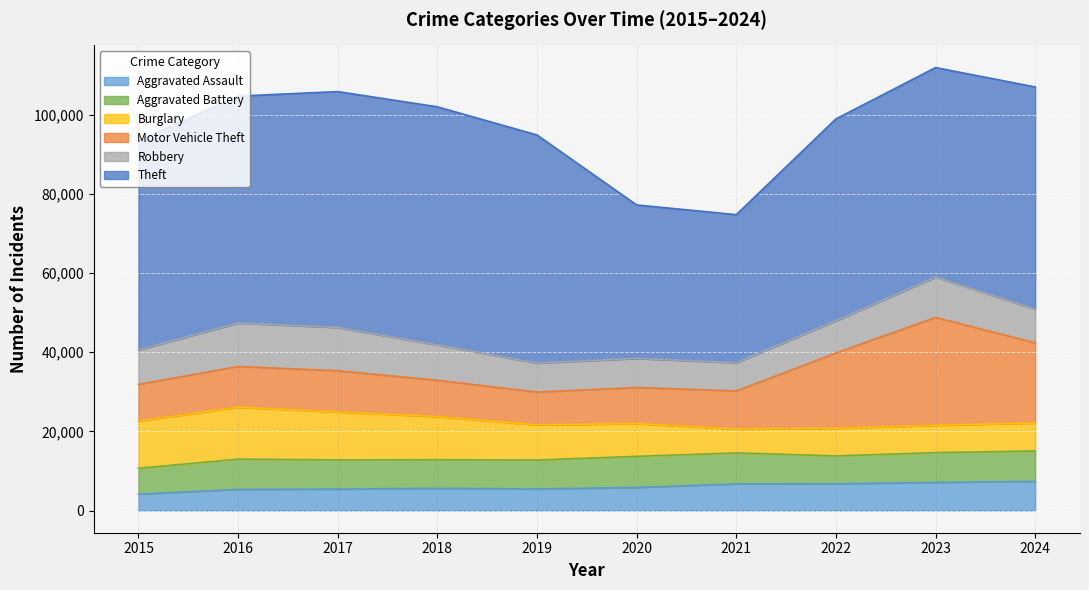

Which series changed the most between 2021 and 2023?

Motor Vehicle Theft